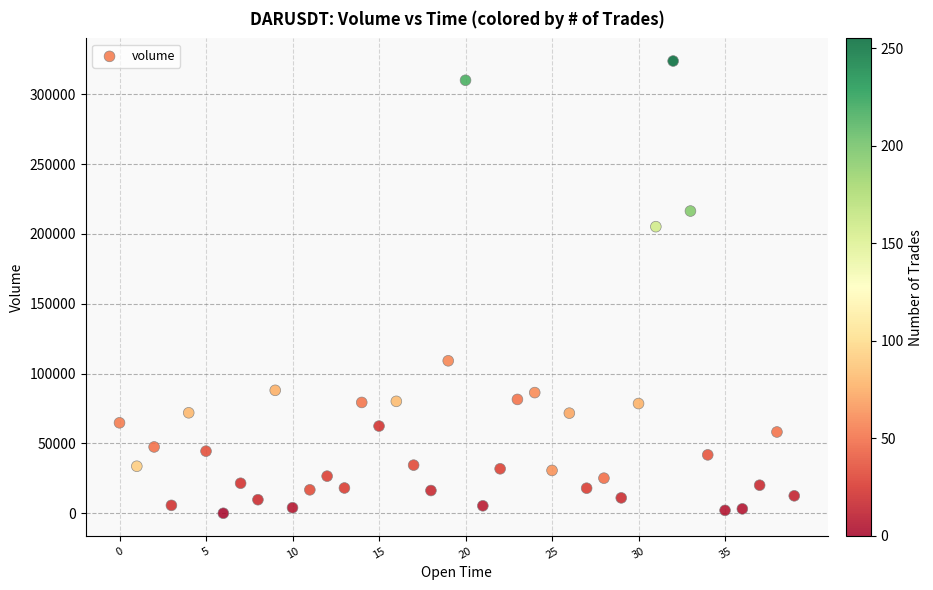

What is the range of Y values (max minus min)?

323857.2